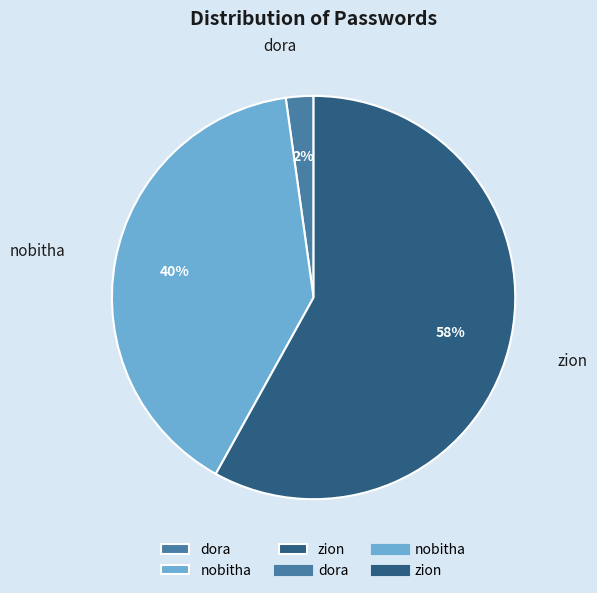

How many segments does this pie chart have?

3